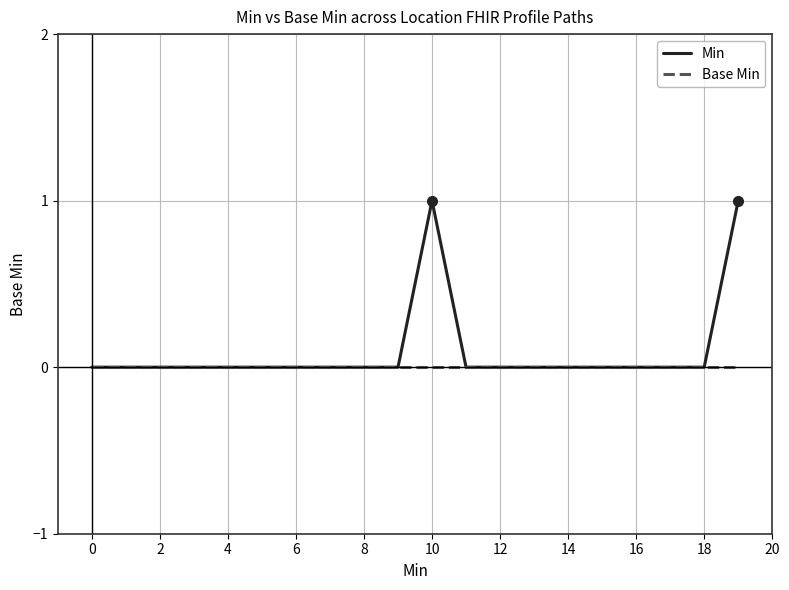

Which series has the widest spread of values?

Min